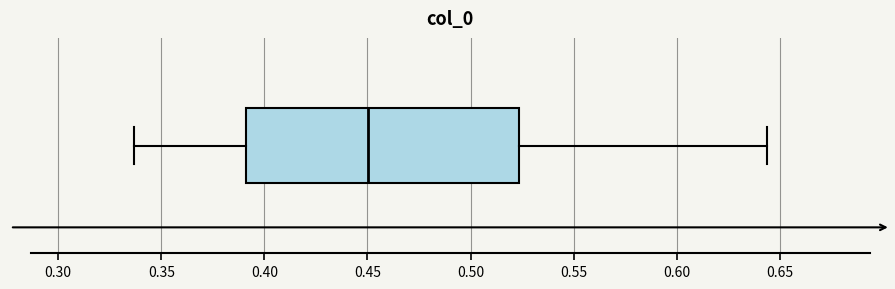

Transcribe this box plot: give where the median line is, the range the box spans, and where the two whiskers end, as read against the x-axis. The values are not printed on the chart, so give them approximately, as read against the axis.

median 0.450, box 0.390 to 0.525, whiskers 0.335 to 0.645